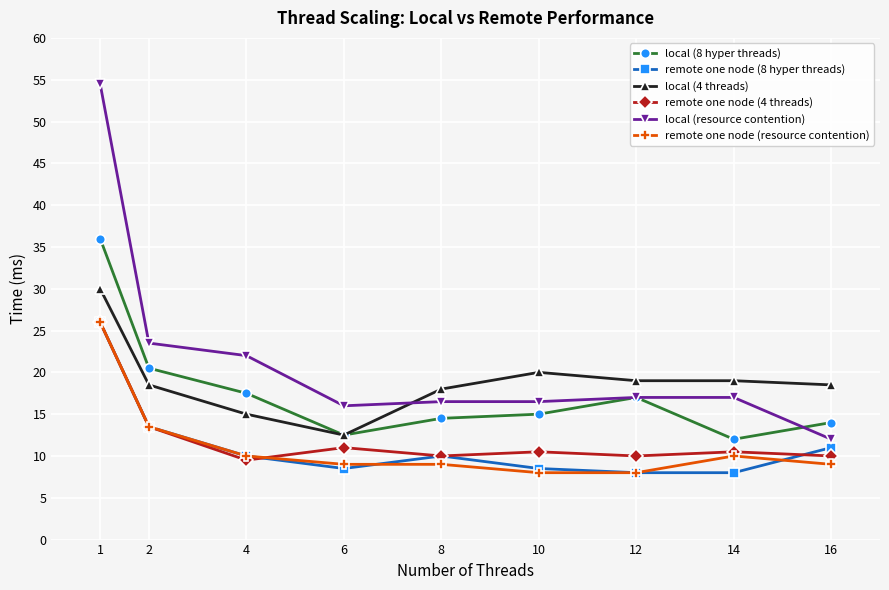

True or false: local (4 threads) and remote one node (8 hyper threads) intersect in this chart.

False